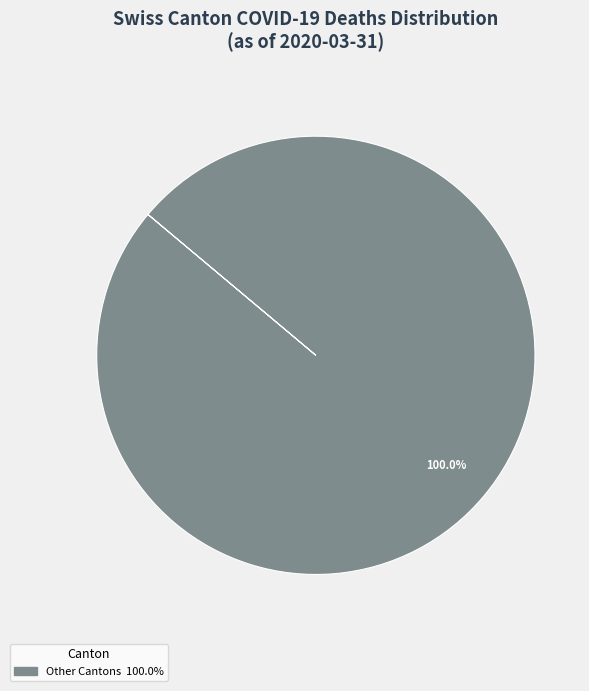

Is there any slice that represents more than half of the pie?

Yes